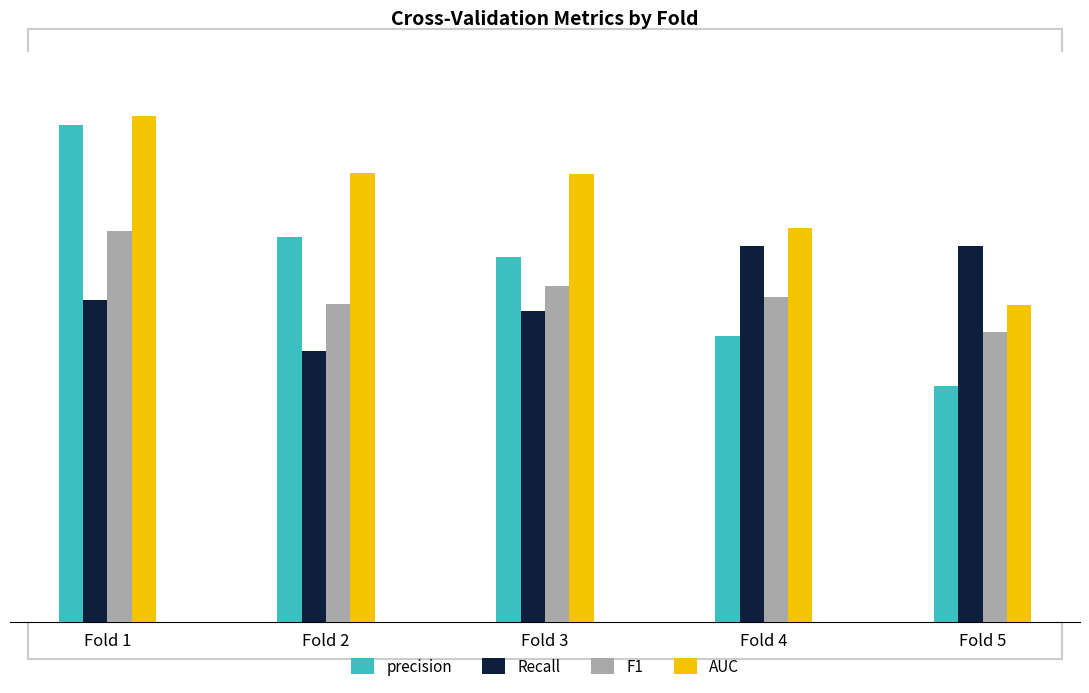

List the series in order of their peak value, highest first.

AUC, precision, F1, Recall